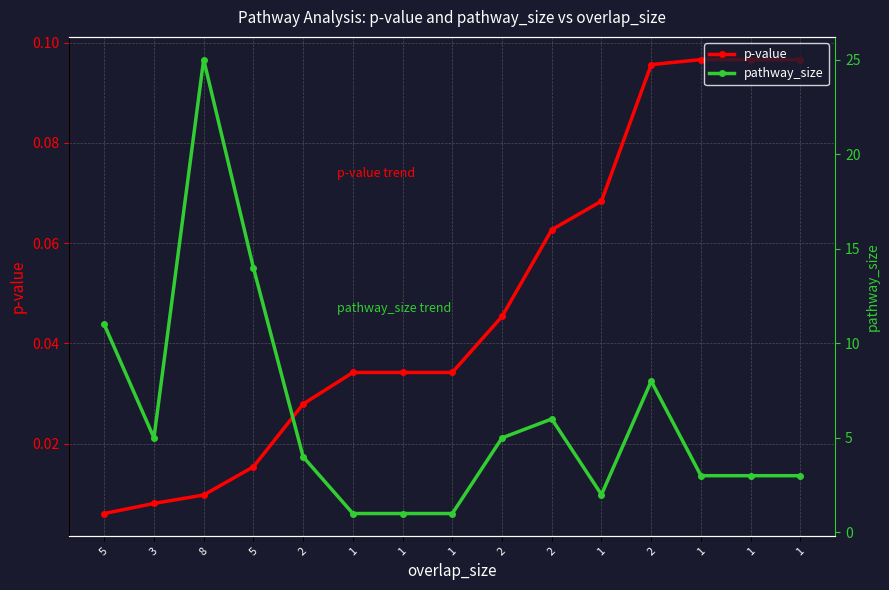

Where is p-value nearest to the value 0?

5